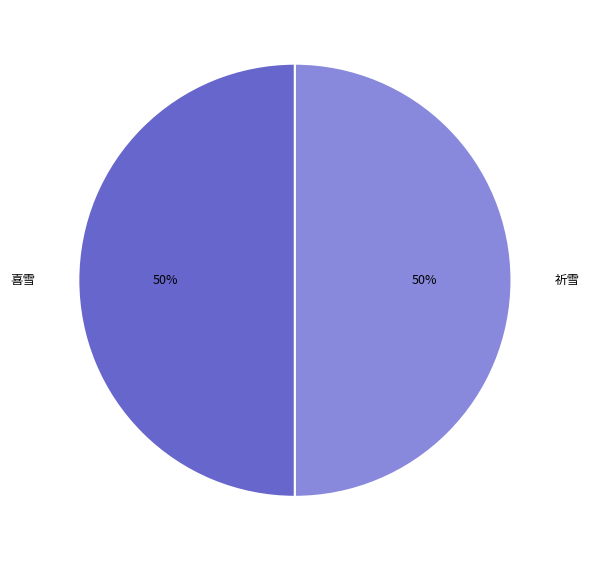

Is it true that 祈雪 is 65% of the pie?

False